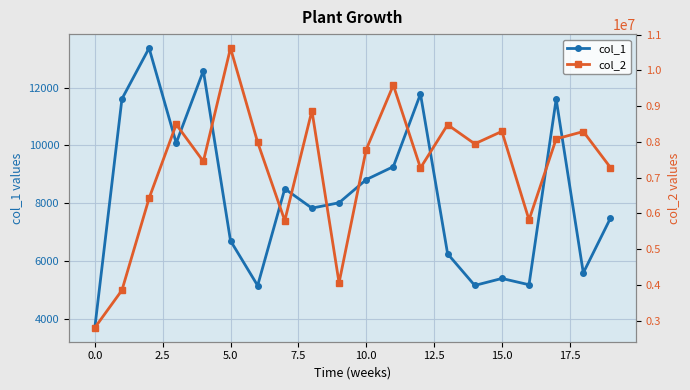

What is the value of the col_2 point at the 11th from the left?

7786060